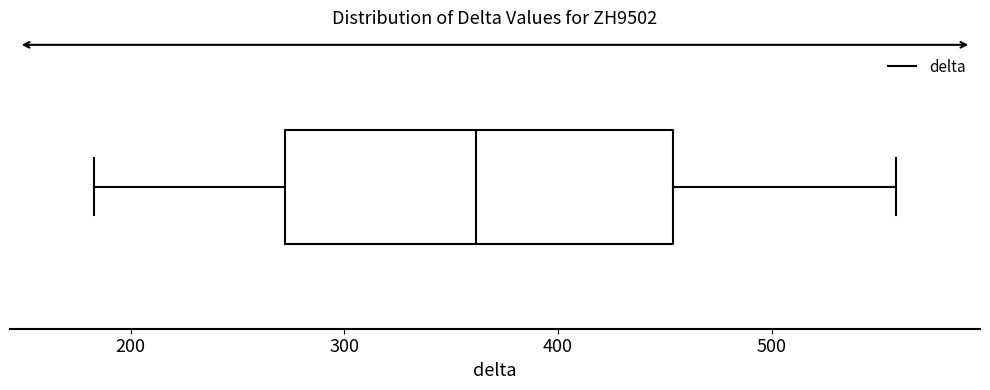

Where is the right edge of the box on the x-axis? The values are not printed on the chart, so give them approximately, as read against the axis.

450